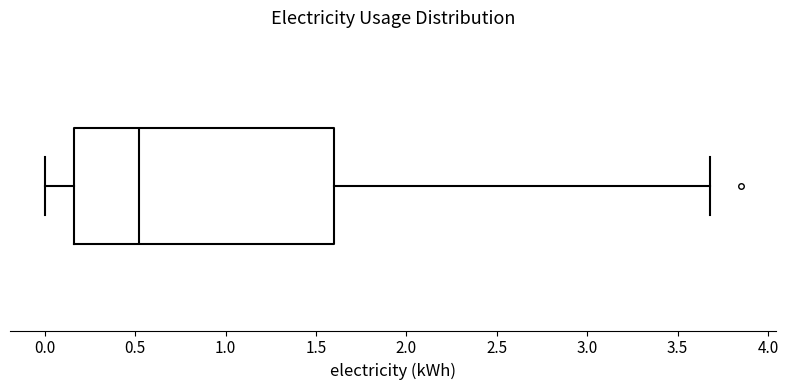

Read this box plot against the x-axis: the position of the median line, the range covered by the box, and the ends of both whiskers. The values are not printed on the chart, so give them approximately, as read against the axis.

median 0.50, box 0.15 to 1.60, whiskers 0.00 to 3.70